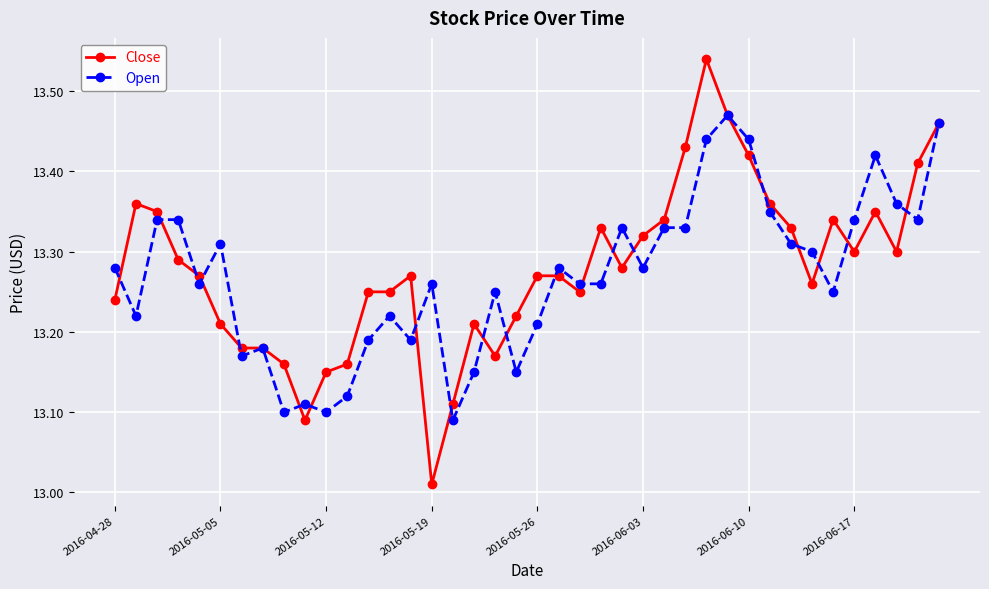

True or false: Open and Close intersect in this chart.

True